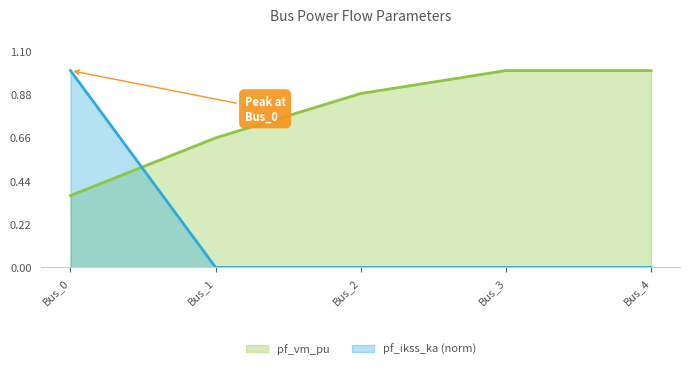

What is the average value of the pf_ikss_ka series?

0.2